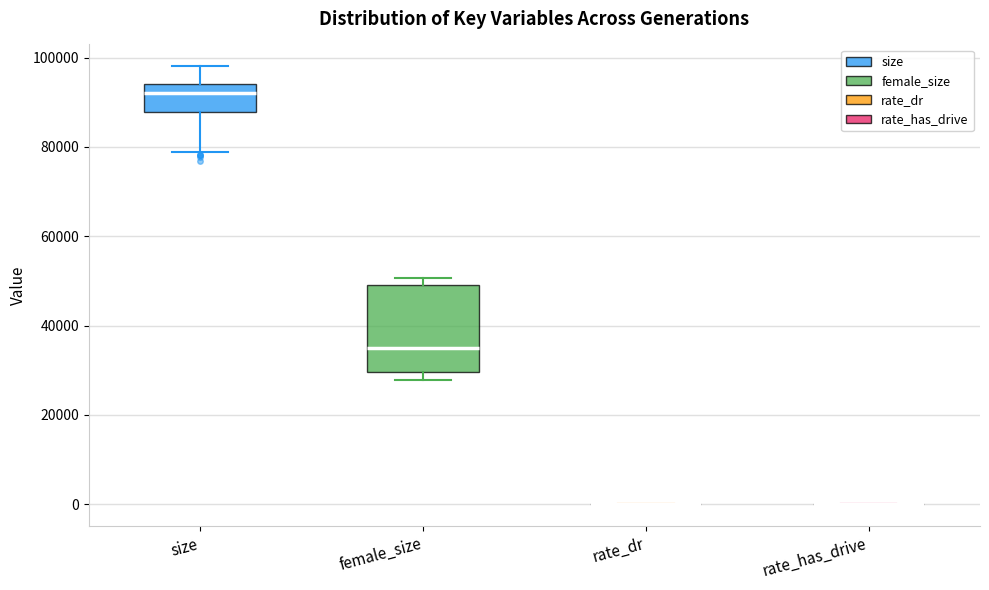

Reading left to right, transcribe this box plot: for each box, give where its median line is, the range the box spans, and where its two whiskers end, as read against the y-axis. The values are not printed on the chart, so give them approximately, as read against the axis.

size: median 92000, box 88000 to 94000, whiskers 78000 to 98000
female_size: median 34000, box 30000 to 50000, whiskers 28000 to 50000 (just above the box's upper edge)
rate_dr: box collapsed to a line at 0, whiskers 0 to 0
rate_has_drive: box collapsed to a line at 0, whiskers 0 to 0